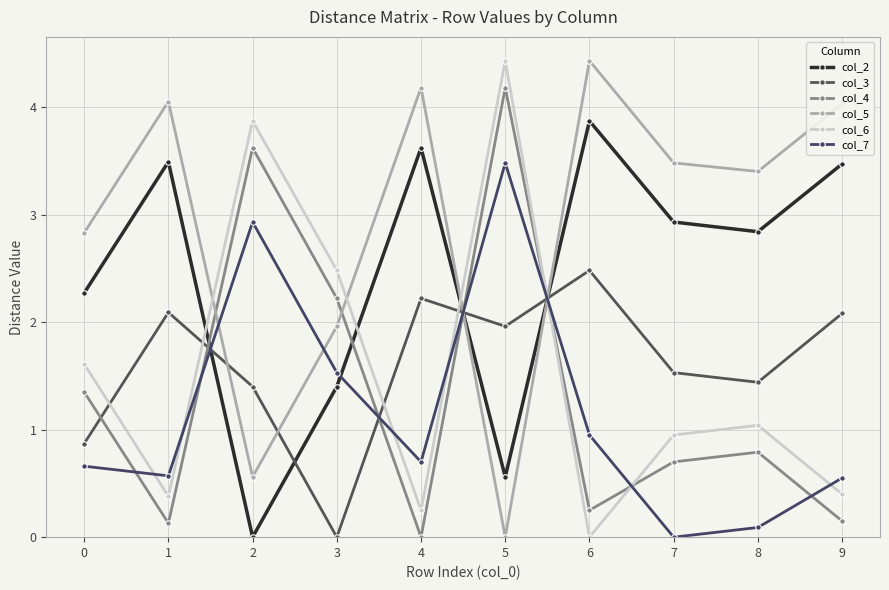

How many lines are shown in the chart?

6